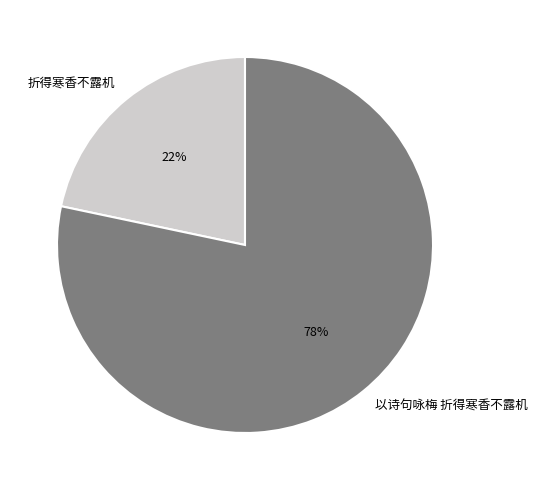

To the nearest percent, what is the combined percentage of 以诗句咏梅 折得寒香不露机 and 折得寒香不露机?

100%